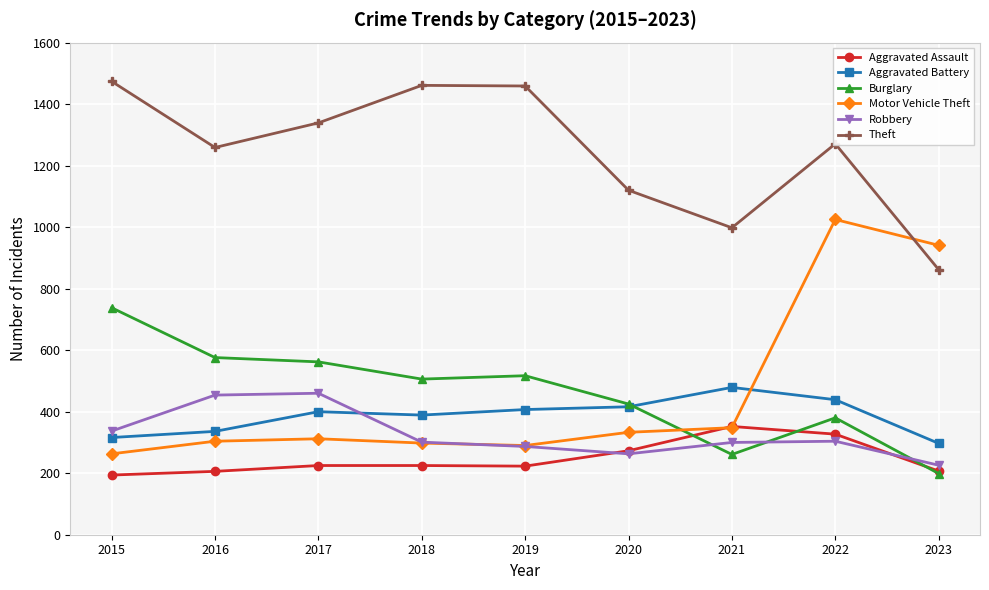

What is the value of the Aggravated Assault point at the 2nd from the left?

206